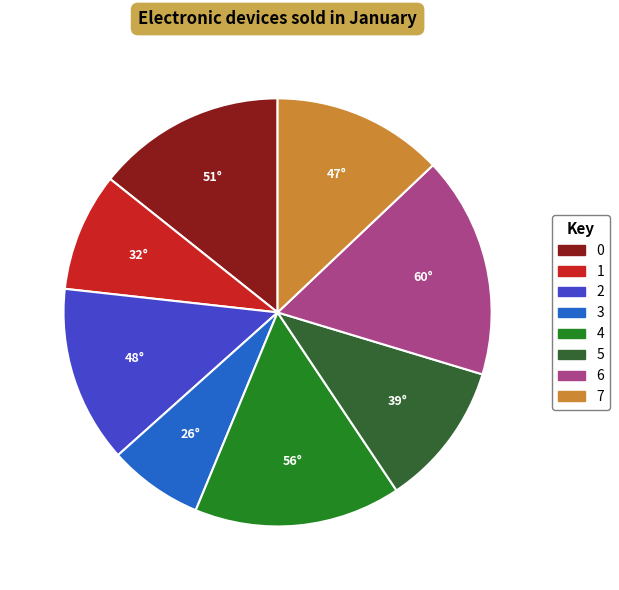

Combined, do 3 and 7 account for over 50%?

No